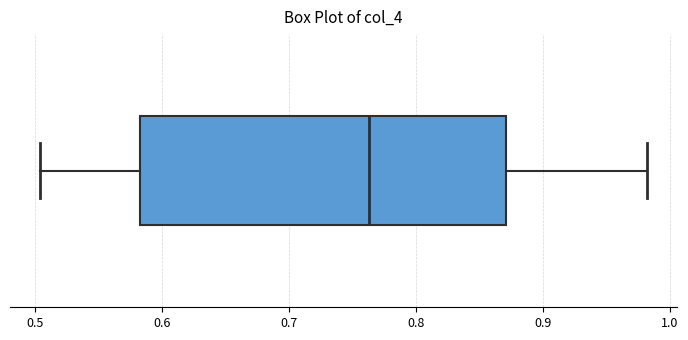

Read this box plot against the x-axis: the position of the median line, the range covered by the box, and the ends of both whiskers. The values are not printed on the chart, so give them approximately, as read against the axis.

median 0.76, box 0.58 to 0.87, whiskers 0.50 to 0.98